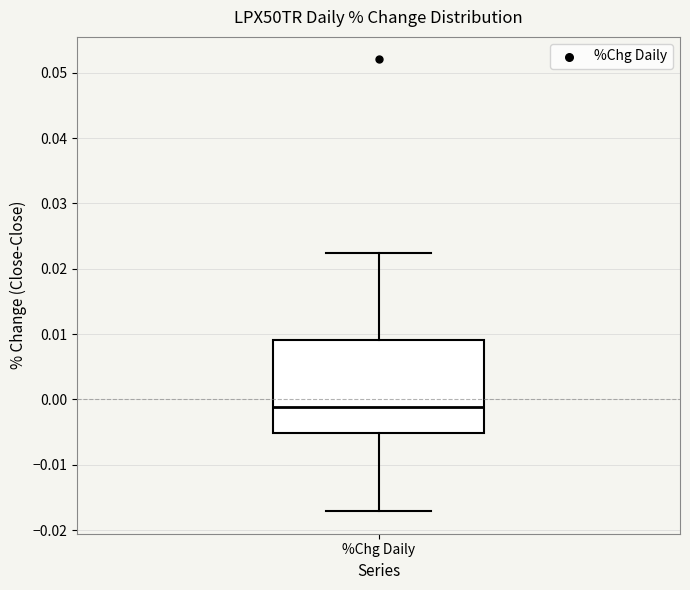

Transcribe this box plot: give where the median line is, the range the box spans, and where the two whiskers end, as read against the y-axis. The values are not printed on the chart, so give them approximately, as read against the axis.

median -0.001, box -0.005 to 0.009, whiskers -0.017 to 0.022